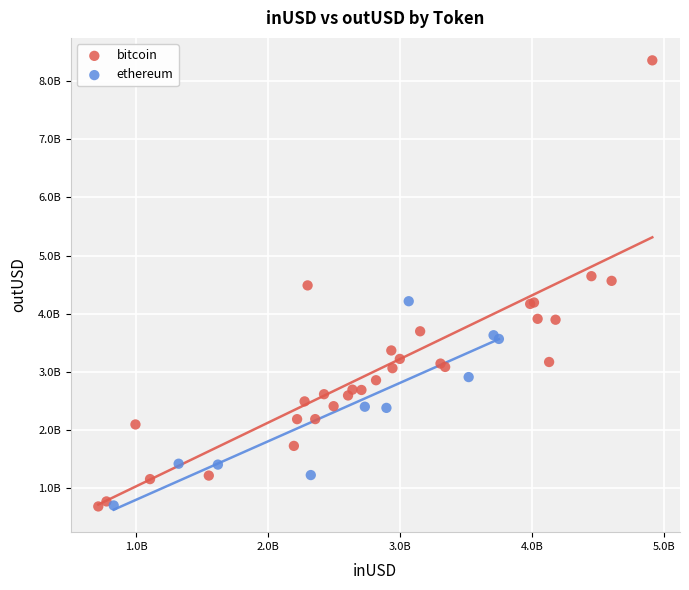

Which series has the largest Y range (max minus min)?

bitcoin